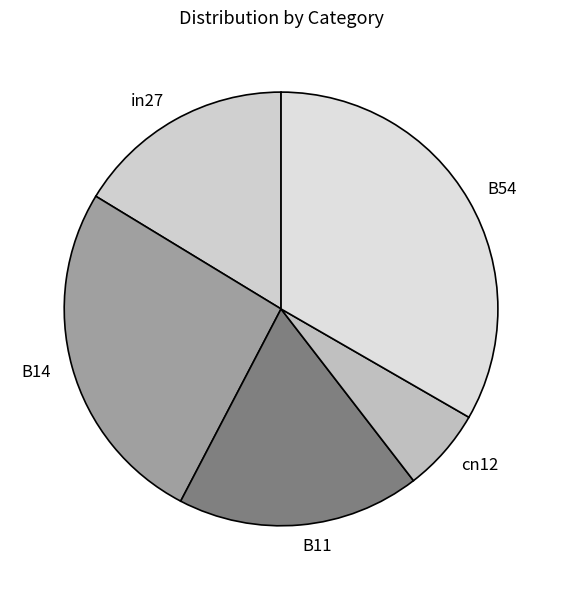

Combined, do B11 and B54 account for over 50%?

Yes